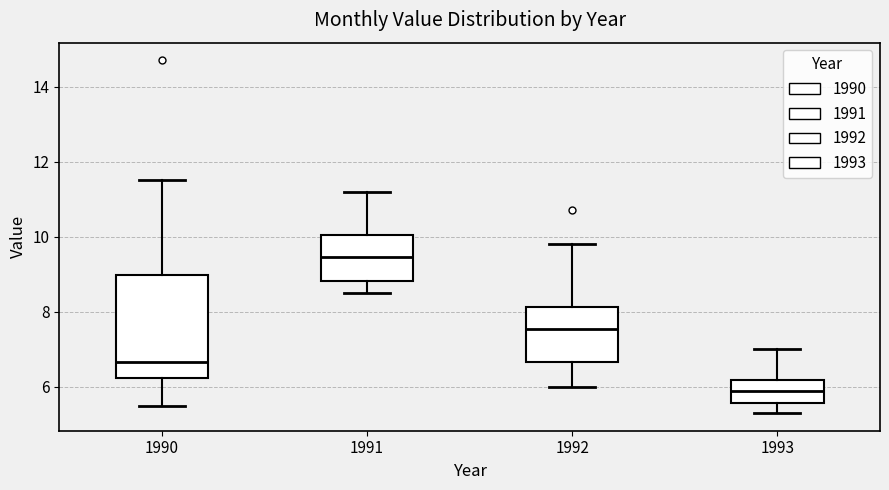

Reading left to right, read every box against the y-axis: the position of its median line, the range the box covers, and the ends of its whiskers. The values are not printed on the chart, so give them approximately, as read against the axis.

1990: median 6.6, box 6.2 to 9.0, whiskers 5.6 to 11.6
1991: median 9.4, box 8.8 to 10.0, whiskers 8.6 to 11.2
1992: median 7.6, box 6.6 to 8.2, whiskers 6.0 to 9.8
1993: median 6.0, box 5.6 to 6.2, whiskers 5.4 to 7.0